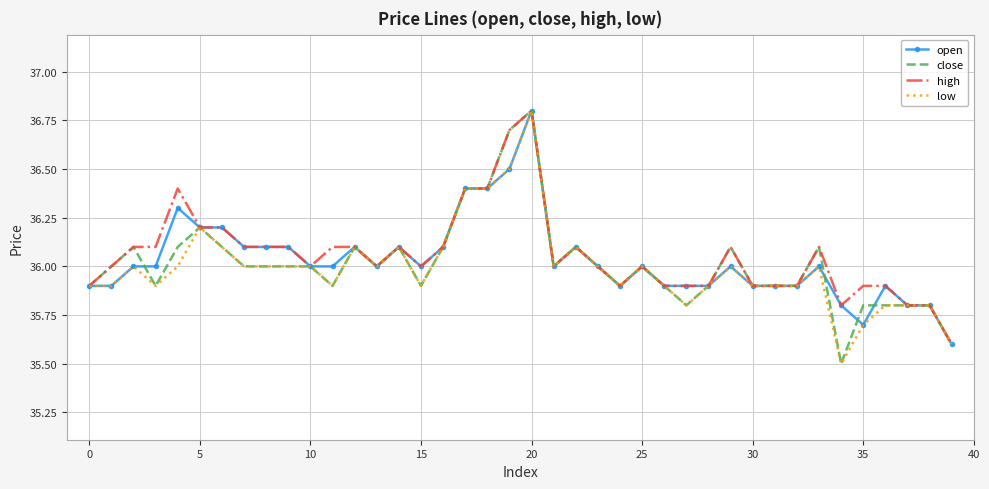

What is the minimum value for open?

35.6